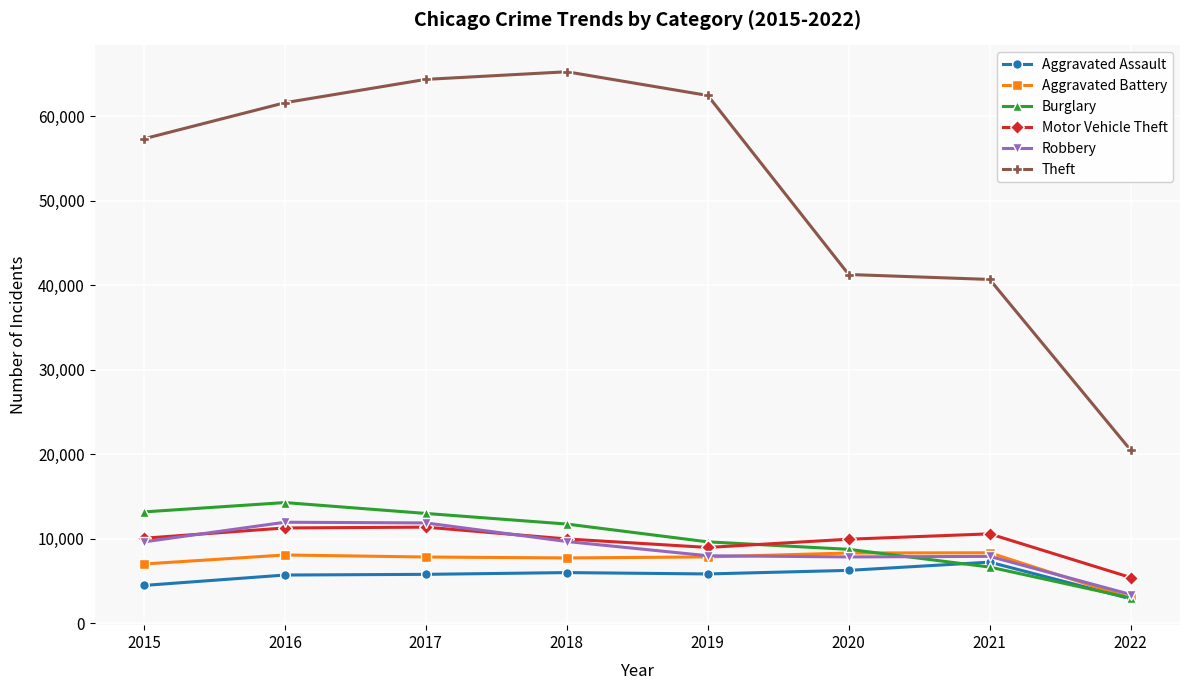

What is the smallest value displayed?

2897